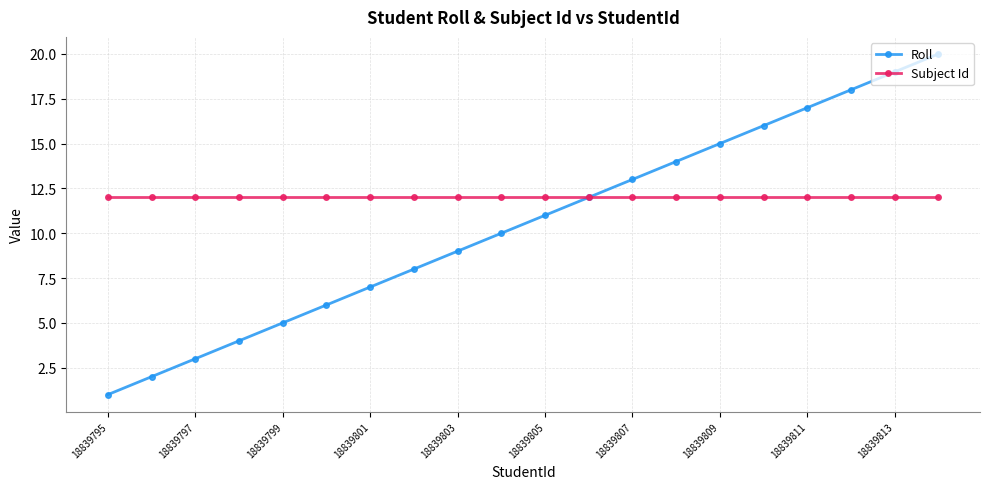

List the series in order of their overall mean, lowest first.

Roll, Subject Id